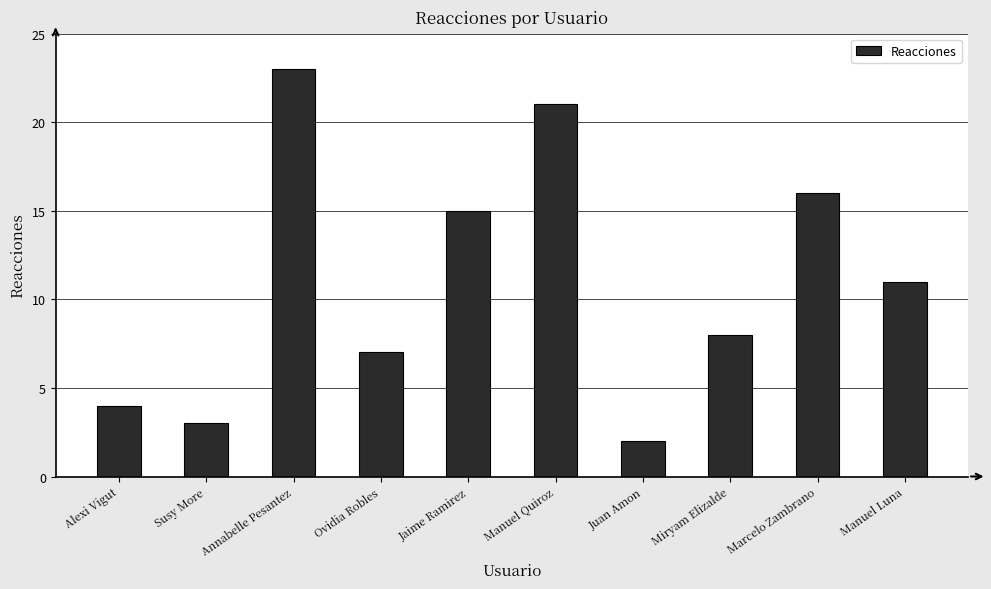

The value at Manuel Quiroz is 5. True or false?

False